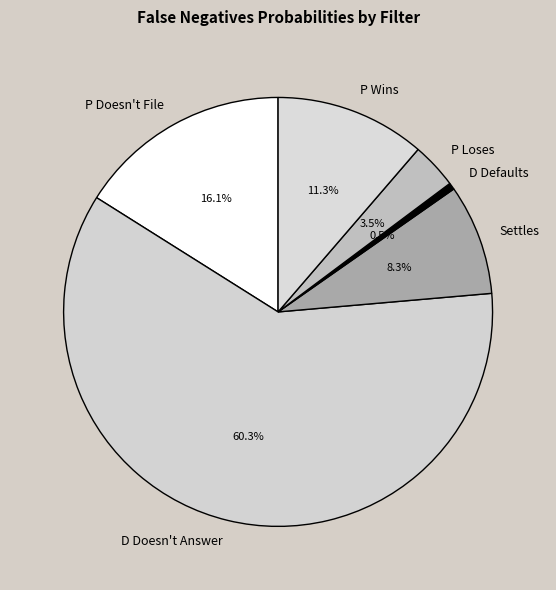

Which slice is the smallest?

D Defaults